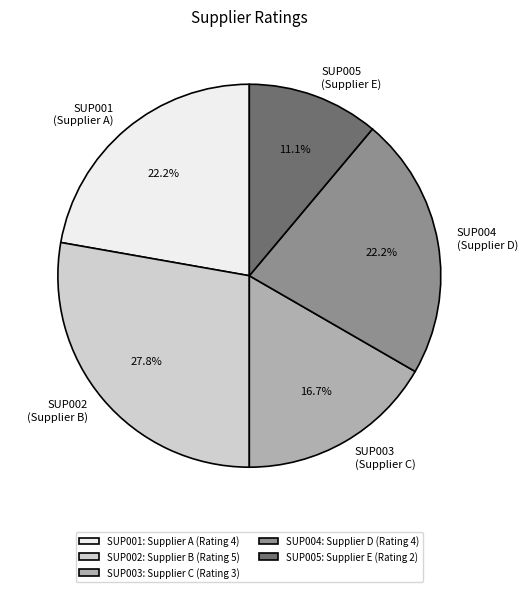

Is SUP001 the majority of the pie?

No